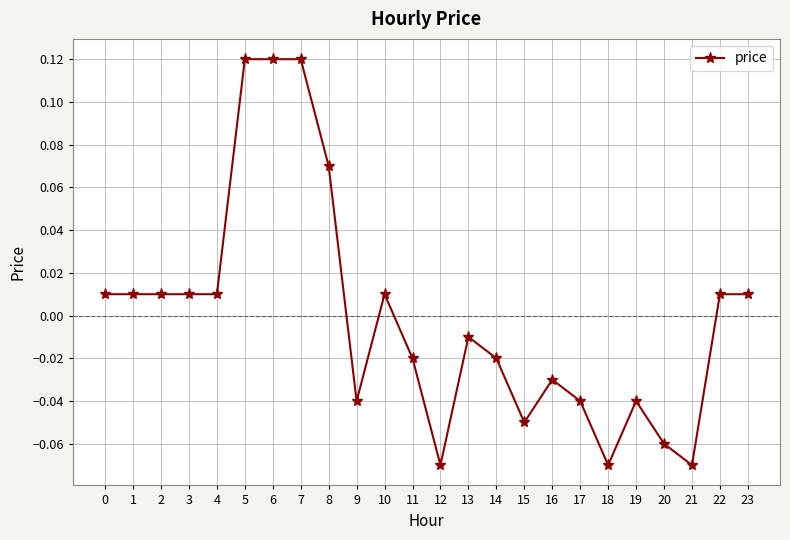

True or false: there are more than 1 points higher than both neighbors.

True